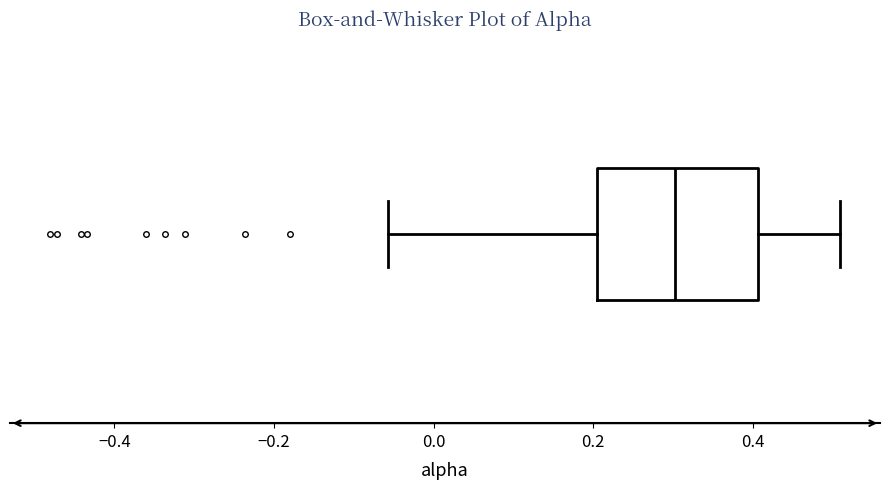

Transcribe this box plot: give where the median line is, the range the box spans, and where the two whiskers end, as read against the x-axis. The values are not printed on the chart, so give them approximately, as read against the axis.

median 0.30, box 0.20 to 0.40, whiskers -0.06 to 0.50